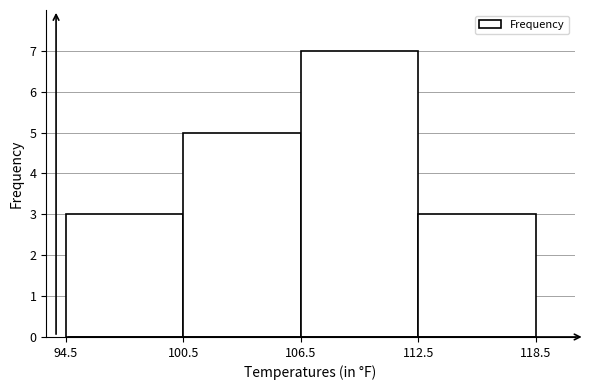

Reading left to right, list every bar in this chart as the range it spans on the x-axis followed by its height. The values are not printed on the chart, so give them approximately, as read against the axis.

94.5 to 100.5: 3
100.5 to 106.5: 5
106.5 to 112.5: 7
112.5 to 118.5: 3